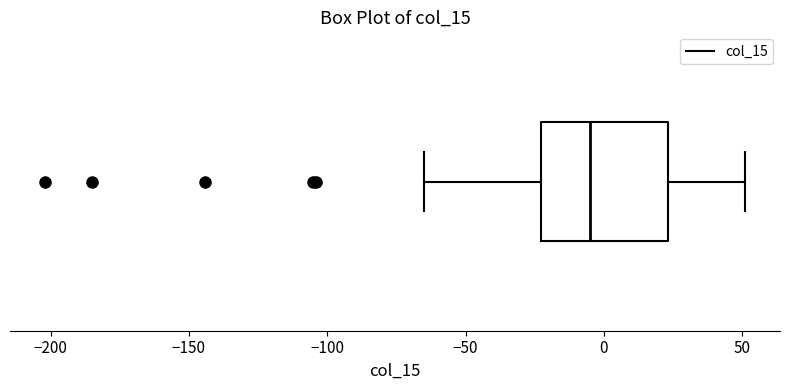

Read this box plot against the x-axis: the position of the median line, the range covered by the box, and the ends of both whiskers. The values are not printed on the chart, so give them approximately, as read against the axis.

median -5, box -25 to 25, whiskers -65 to 50